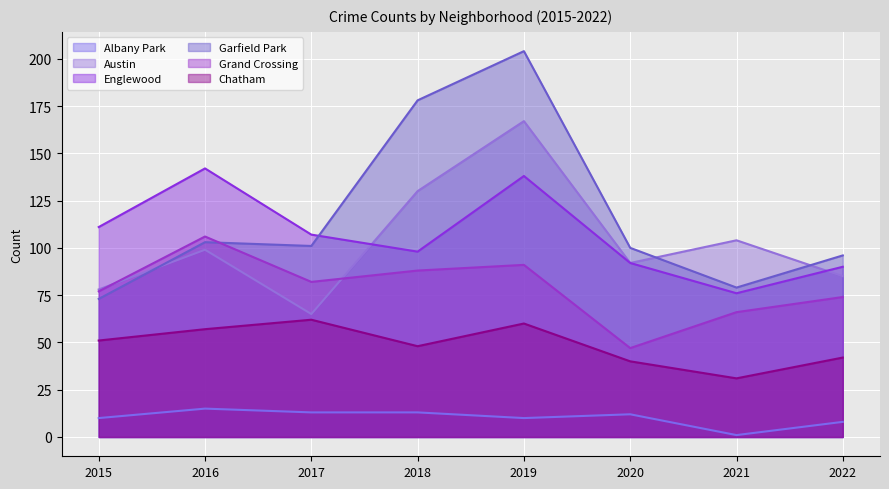

Rank the series by their maximum value, from lowest to highest.

Albany Park, Chatham, Grand Crossing, Englewood, Austin, Garfield Park